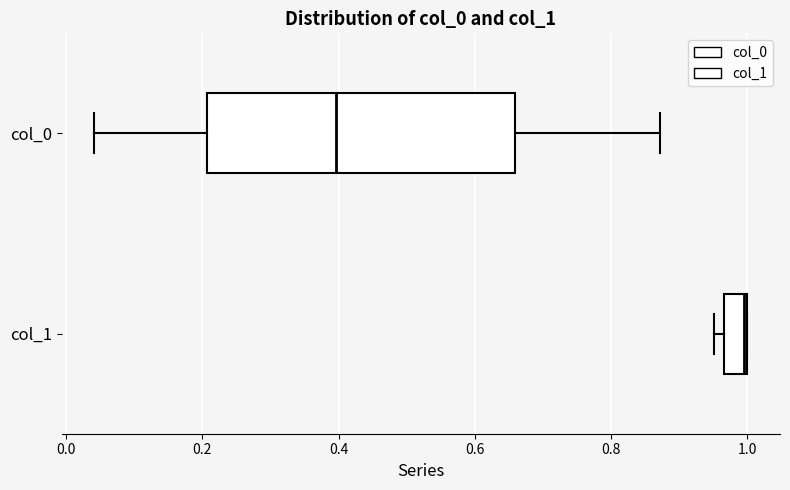

Where is the left edge of the box for col_1 on the x-axis? The values are not printed on the chart, so give them approximately, as read against the axis.

0.96